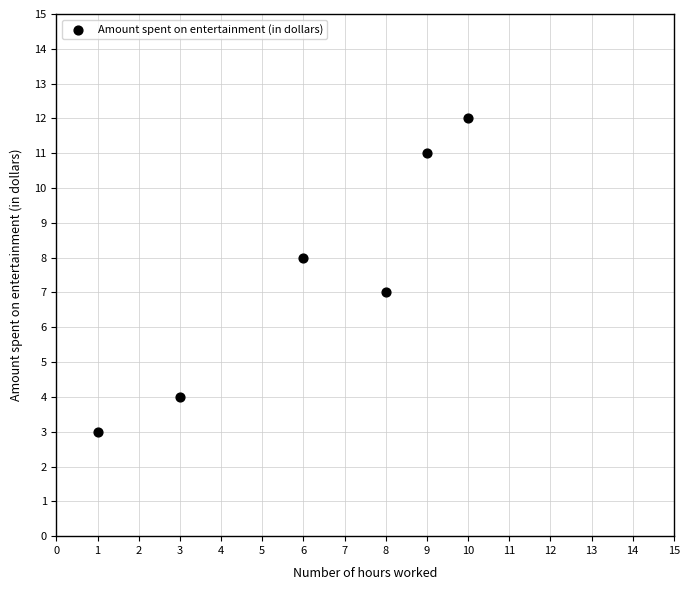

What is the average X value?

6